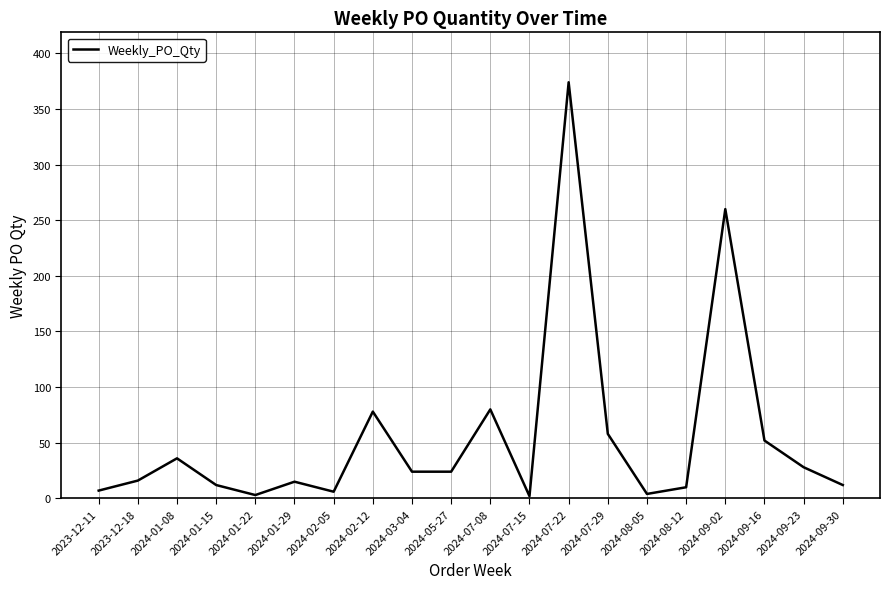

What is the change in value from 2023-12-18 to 2024-07-22?

+358